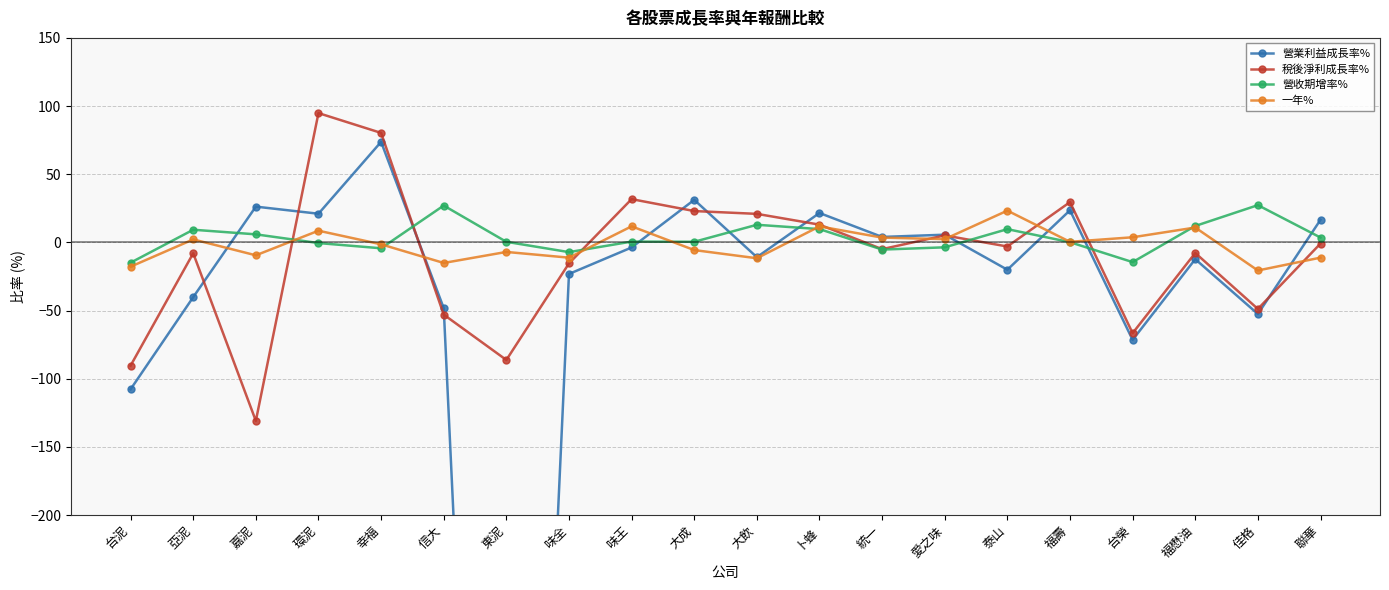

Is the value of 營業利益成長率% at 福懋油 greater than the value of 營收期增率% at 信大?

No